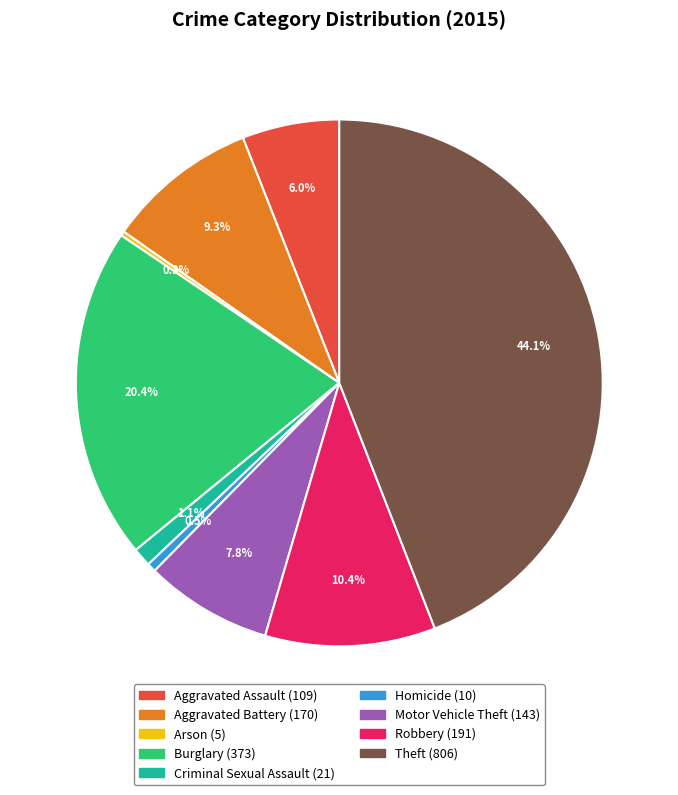

To the nearest percent, what portion does Burglary represent?

20%